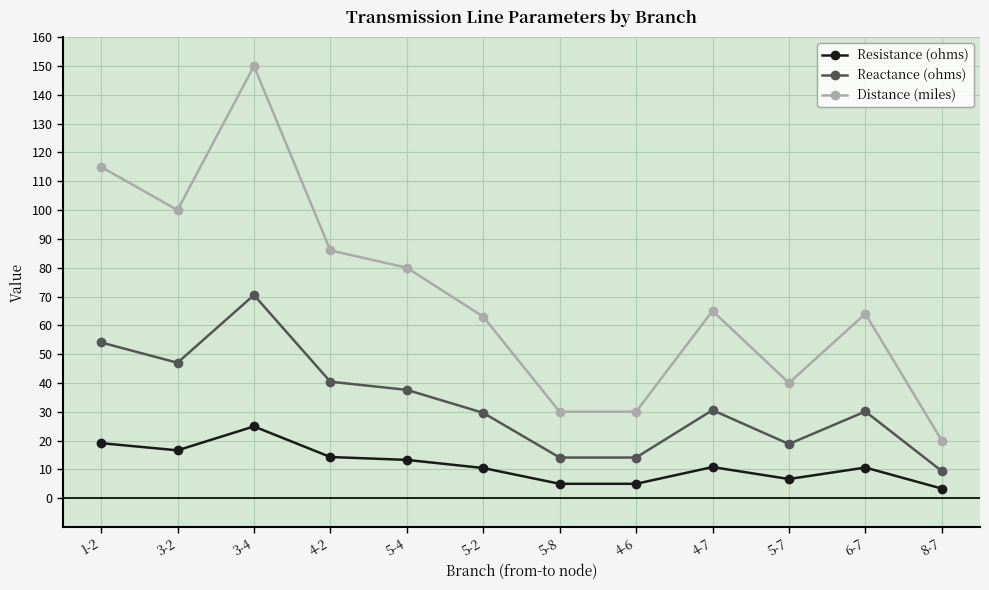

What is the difference between the highest and lowest values at 5-4?

66.7